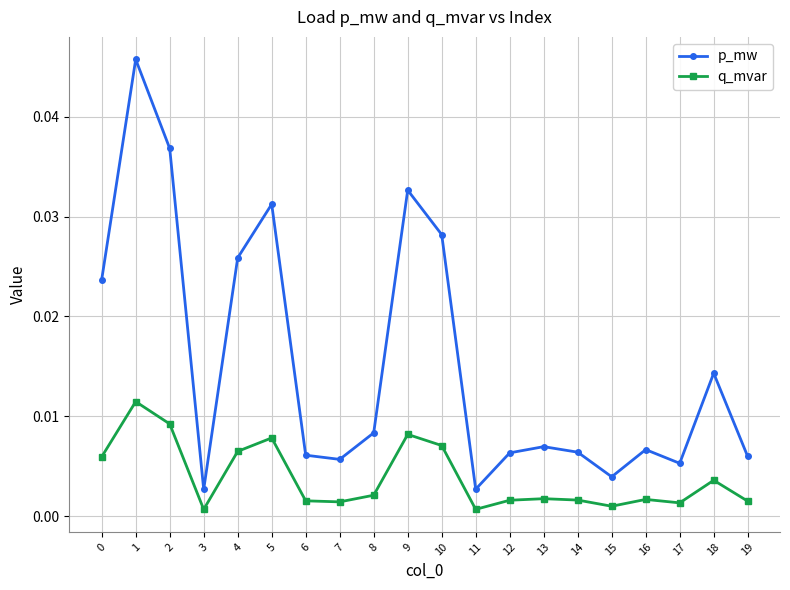

What is the sum of all p_mw values?

0.3